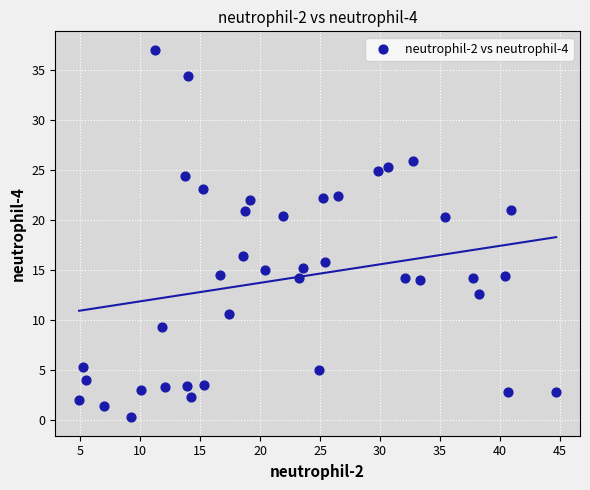

What Y value in the scatter plot is closest to 18?

16.4